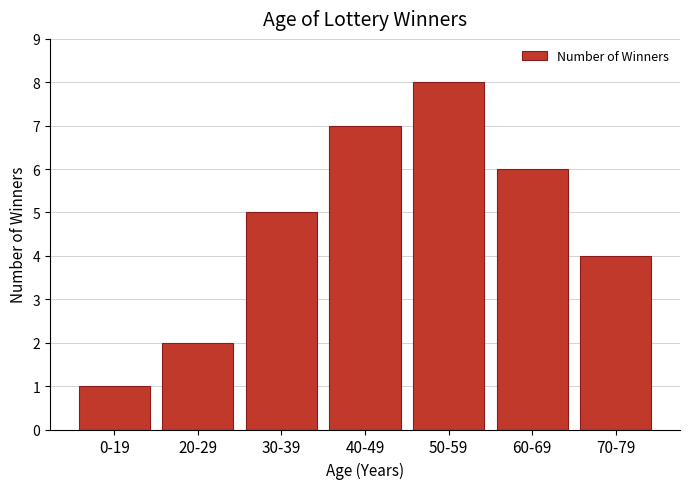

Reading right to left, transcribe all the data shown in this chart.

70-79=4	60-69=6	50-59=8	40-49=7	30-39=5	20-29=2	0-19=1